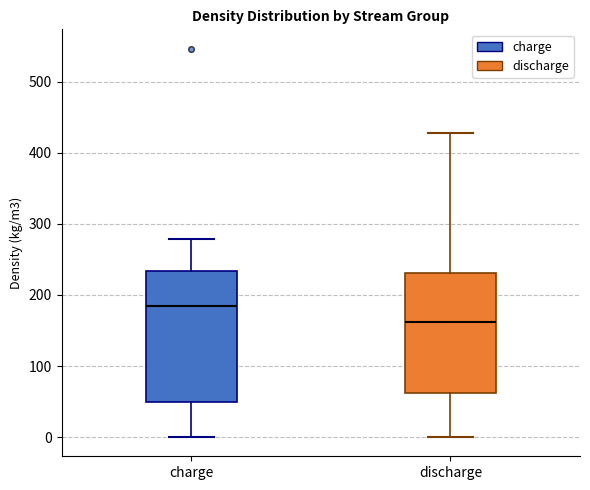

Which box is the tallest, from its lower edge to its upper edge?

charge